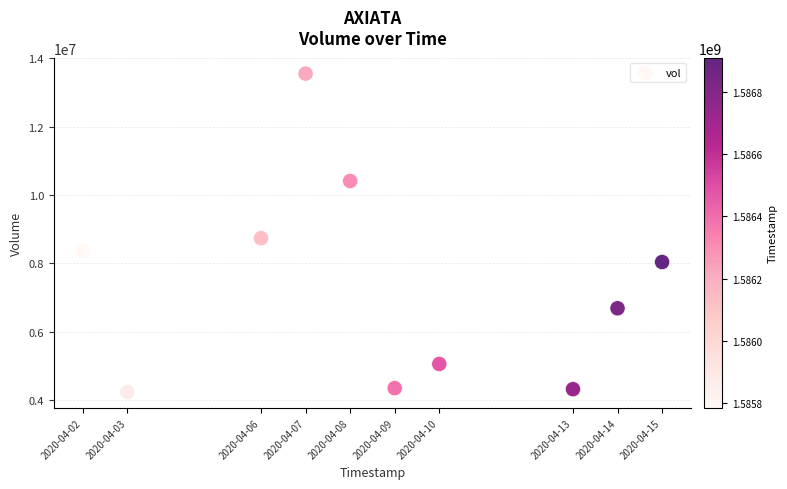

What Y value in the scatter plot is closest to 8896300?

8740000